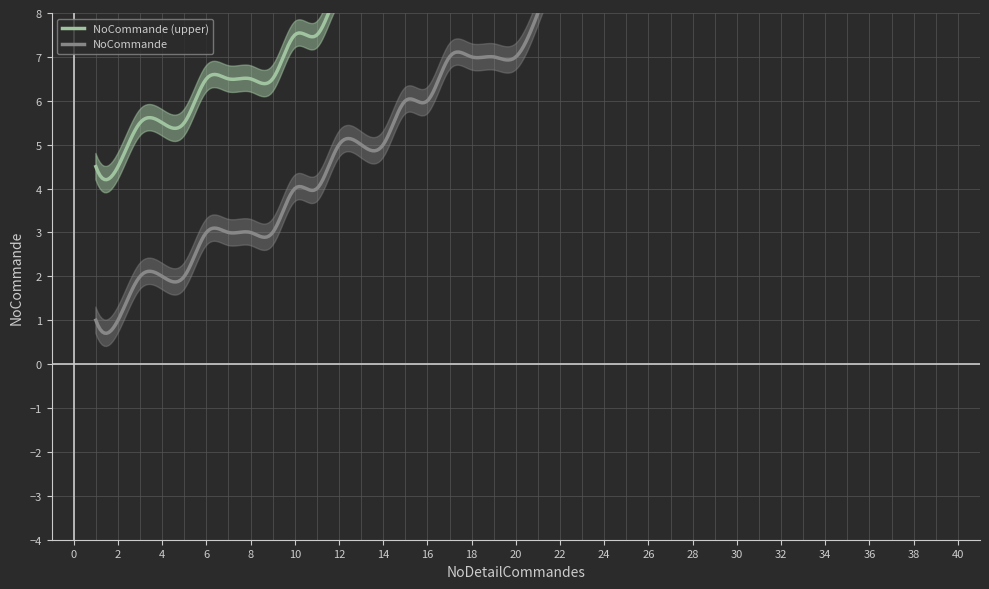

How many values exceed 8?

19